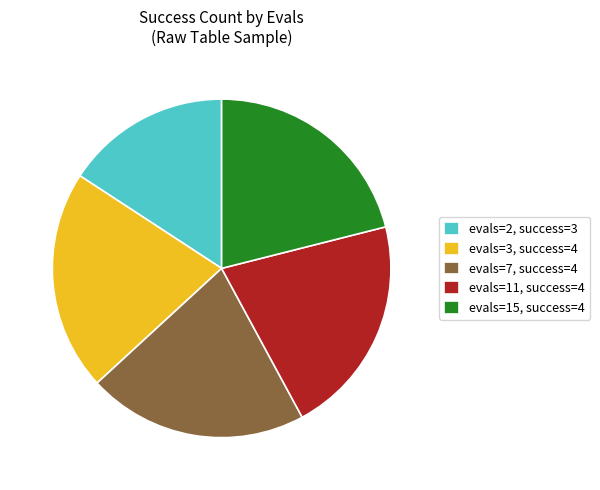

Is evals=11, success=4 the majority of the pie?

No